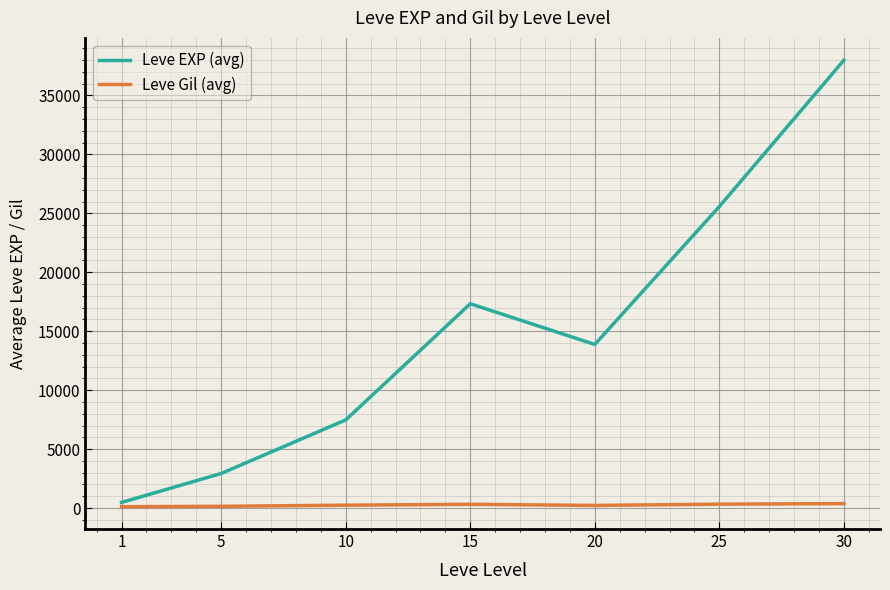

The value of Leve EXP (avg) at 10 is 7476. True or false?

True